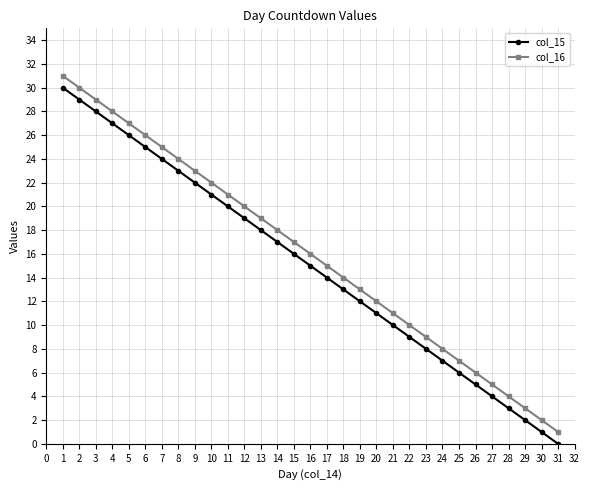

How many lines are shown in the chart?

2